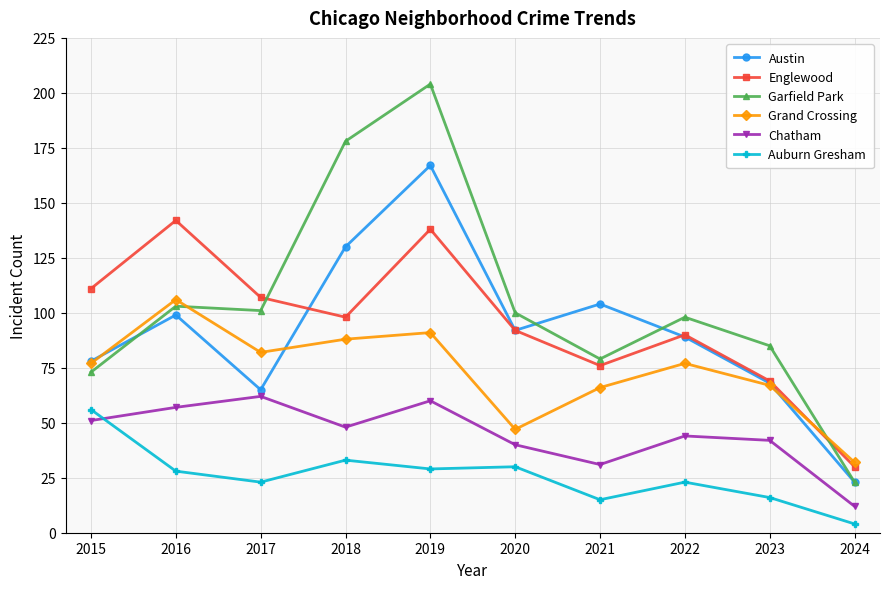

At which label does Garfield Park first exceed 100?

2016